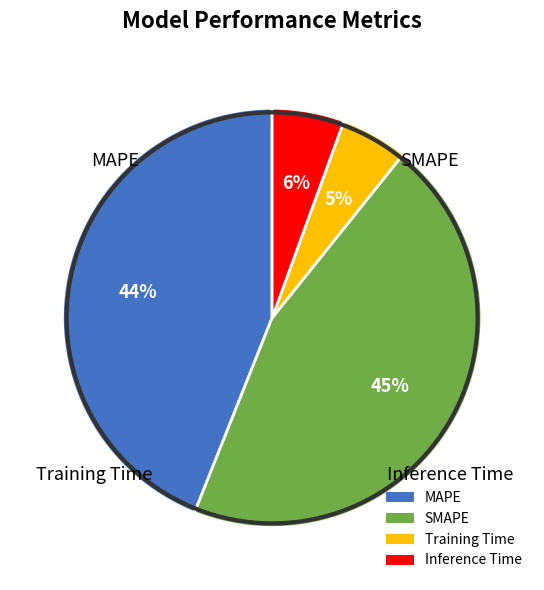

How many slices are in this pie chart?

4